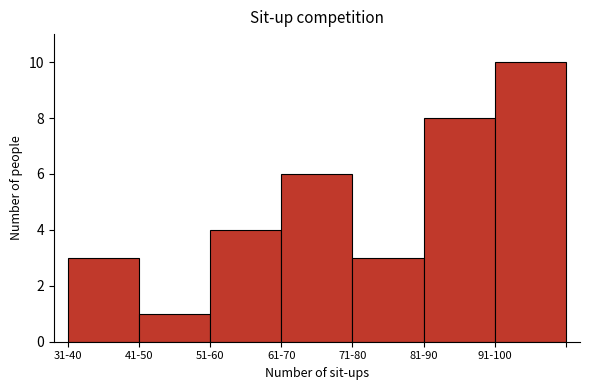

Reading left to right, list all the values displayed in this chart.

31-40=3	41-50=1	51-60=4	61-70=6	71-80=3	81-90=8	91-100=10